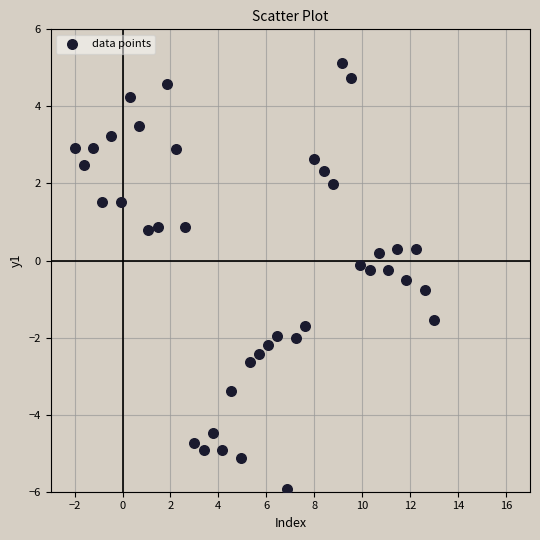

What is the range of Y values (max minus min)?

11.1